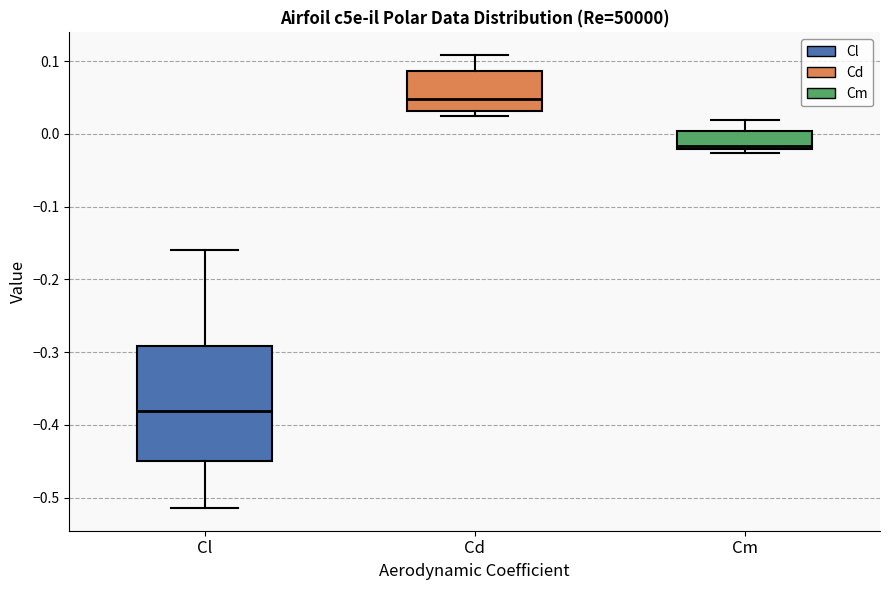

Where is the lower edge of the box for Cd on the y-axis? The values are not printed on the chart, so give them approximately, as read against the axis.

0.03